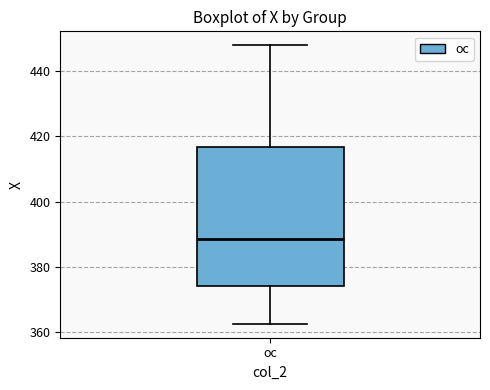

Where does the lower whisker of the box for oc end on the y-axis? The values are not printed on the chart, so give them approximately, as read against the axis.

362